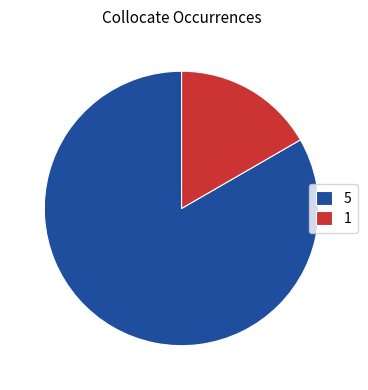

Is it true that 5 is 98% of the pie?

False